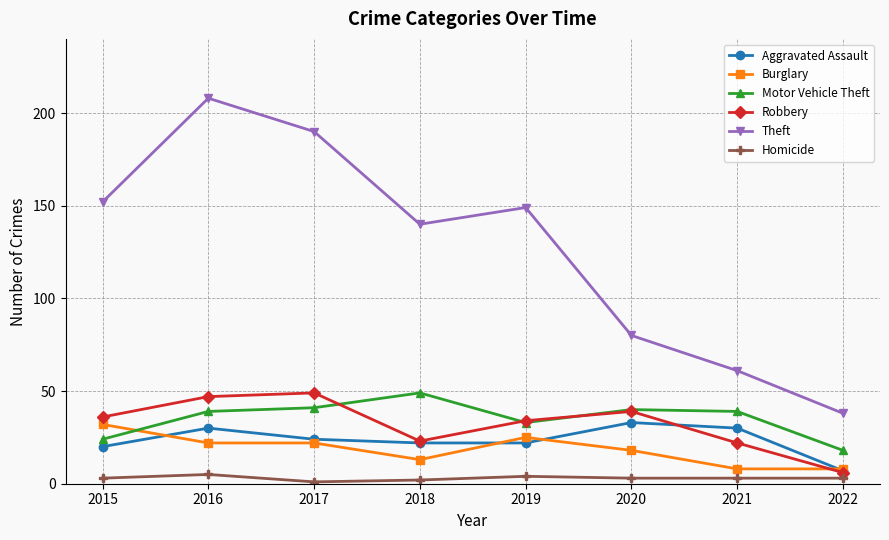

Where is the first local maximum for Robbery?

2017